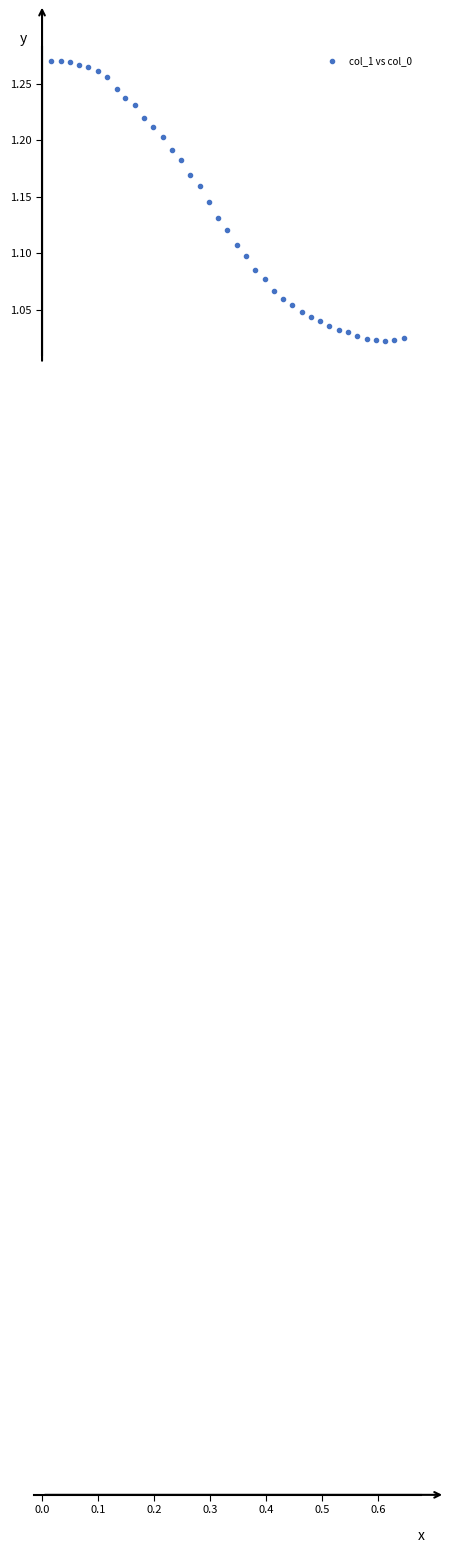

What is the range of X values (max minus min)?

0.6